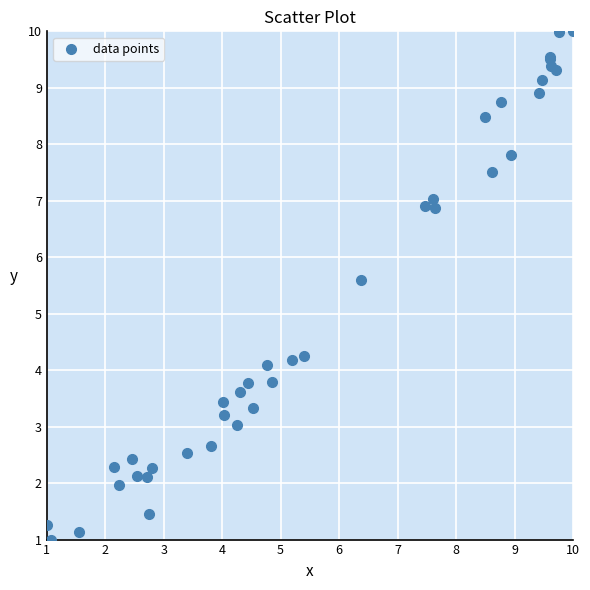

What Y value in the scatter plot is closest to 5?

5.6